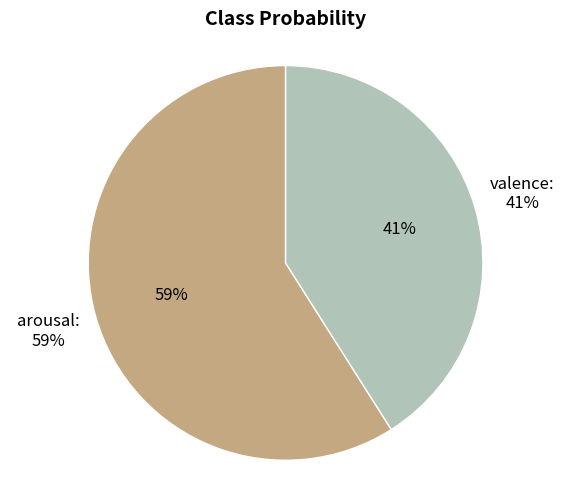

Which category has the biggest portion of the pie?

arousal